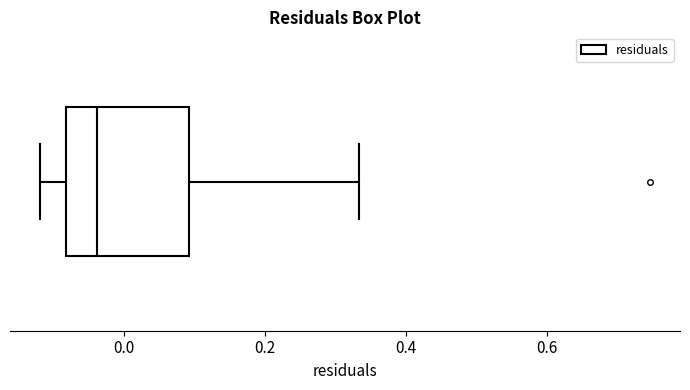

Read this box plot against the x-axis: the position of the median line, the range covered by the box, and the ends of both whiskers. The values are not printed on the chart, so give them approximately, as read against the axis.

median -0.04, box -0.08 to 0.10, whiskers -0.12 to 0.34